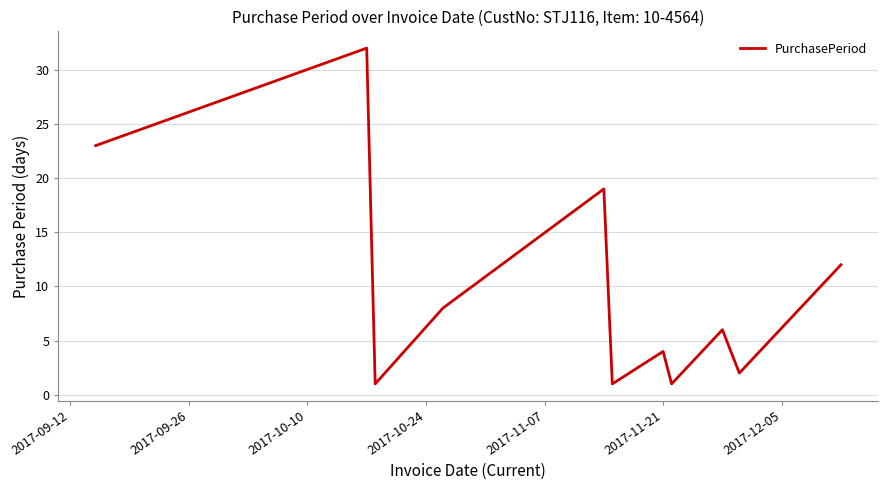

What is the maximum value shown in the chart?

32